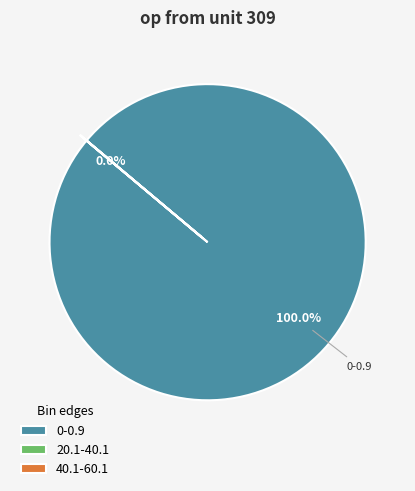

Does any single category account for the majority?

Yes